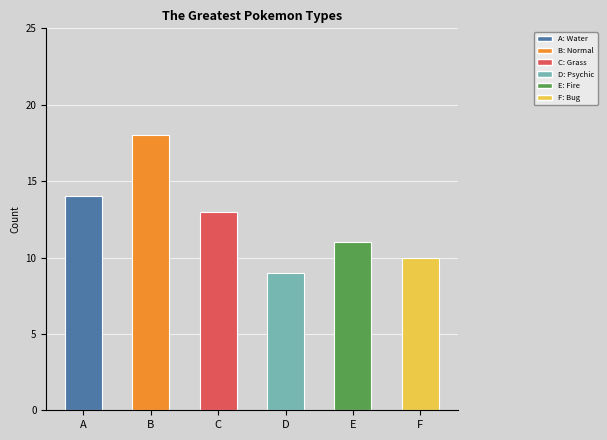

The chart shows a value of 18 at B. True or false?

True